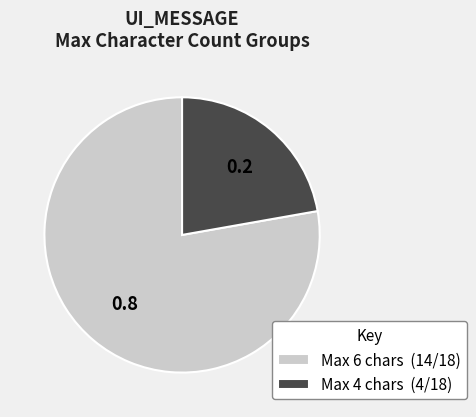

Is there any slice that represents more than half of the pie?

Yes